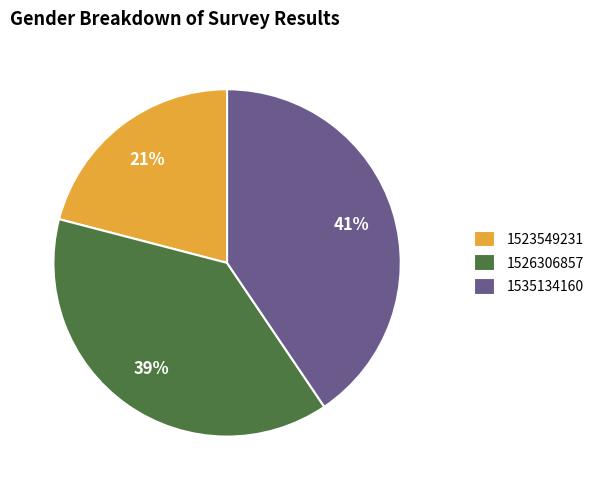

Does any single category account for the majority?

No